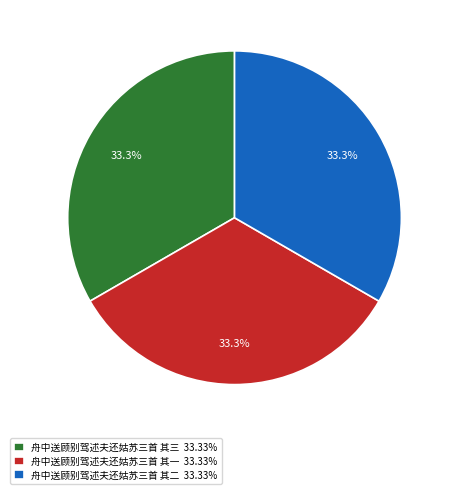

Is there a majority slice in this chart?

No